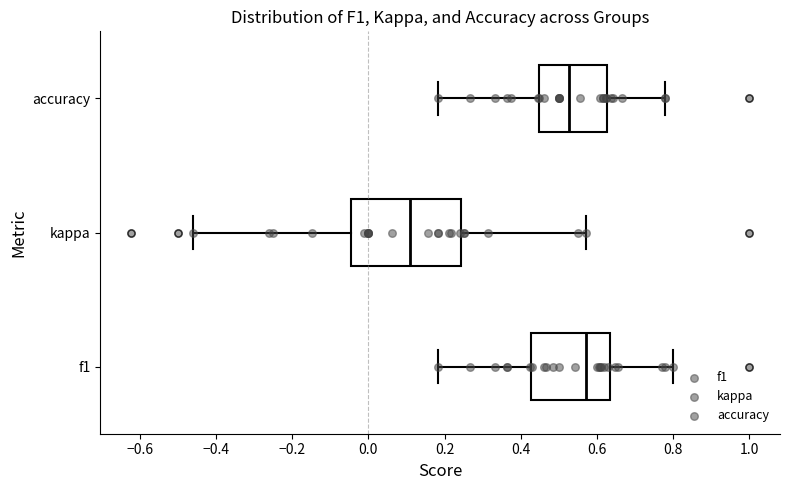

Which box's median line is the furthest to the left?

kappa